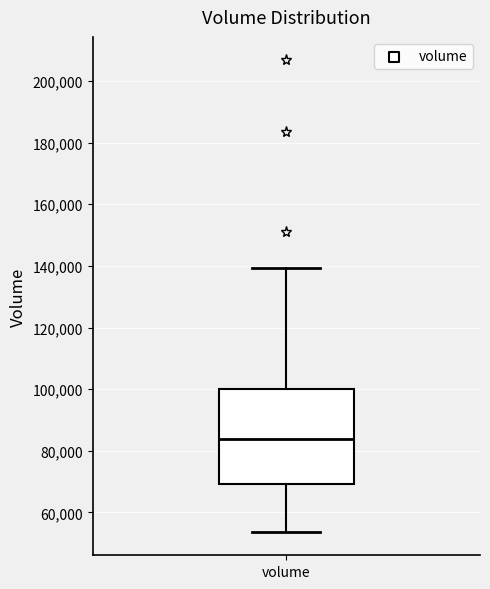

Read this box plot against the y-axis: the position of the median line, the range covered by the box, and the ends of both whiskers. The values are not printed on the chart, so give them approximately, as read against the axis.

median 84000, box 70000 to 100000, whiskers 54000 to 140000